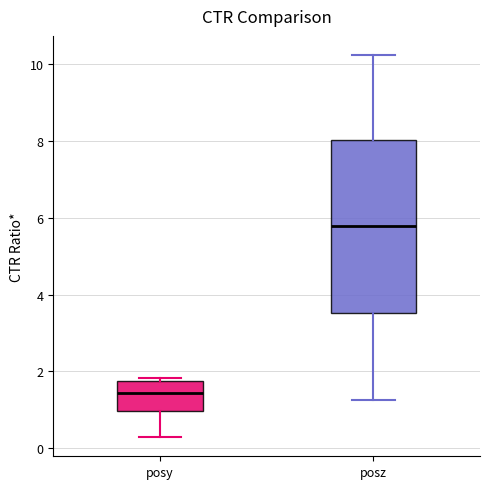

Which box has the highest median line?

posz